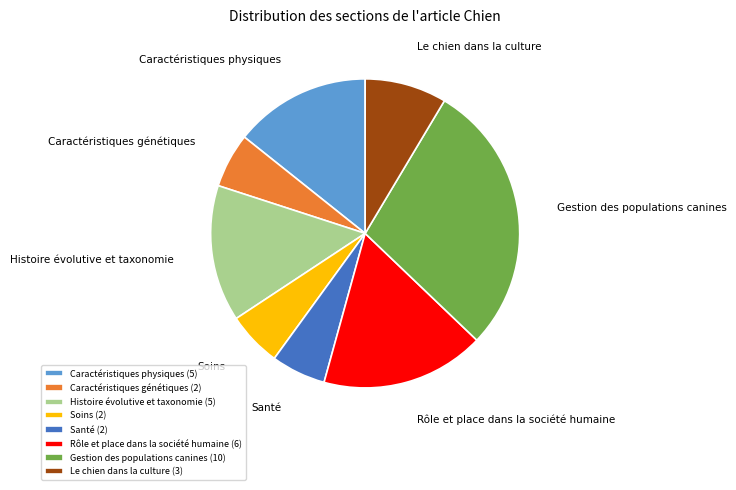

Is Rôle et place dans la société humaine the majority of the pie?

No